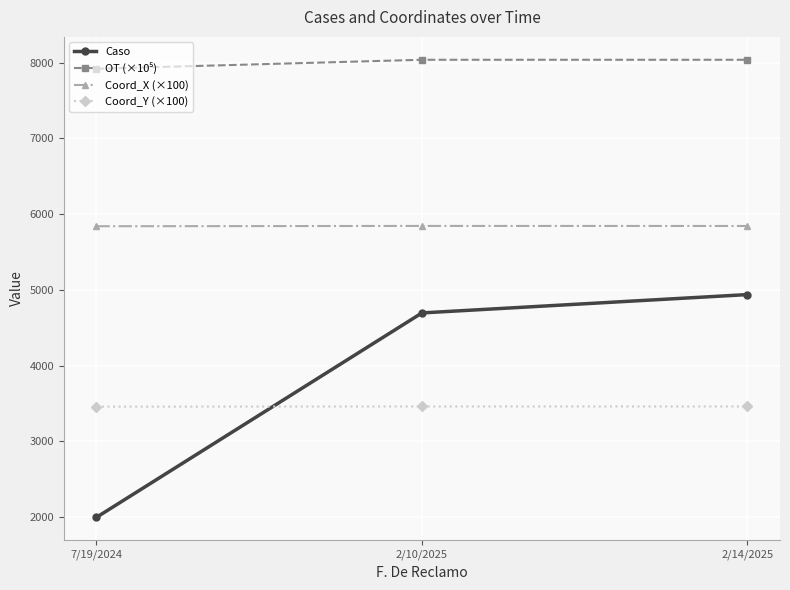

Is it true that Coord_X (×100) equals 5843.8 at 2/10/2025?

True